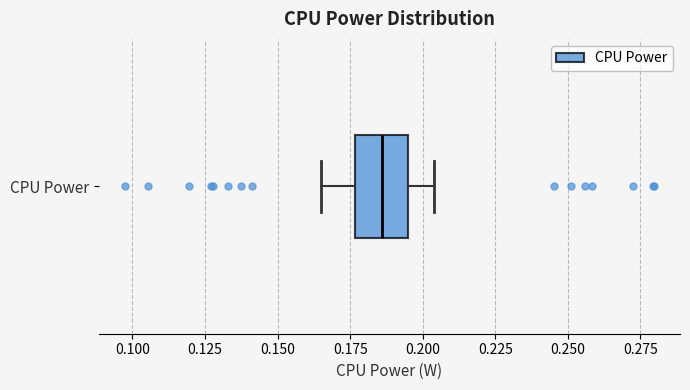

Where is the right edge of the box for CPU Power on the x-axis? The values are not printed on the chart, so give them approximately, as read against the axis.

0.195